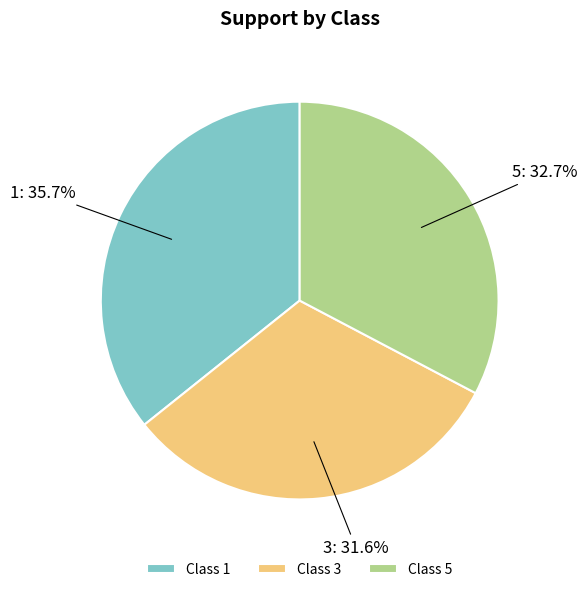

How many slices are in this pie chart?

3